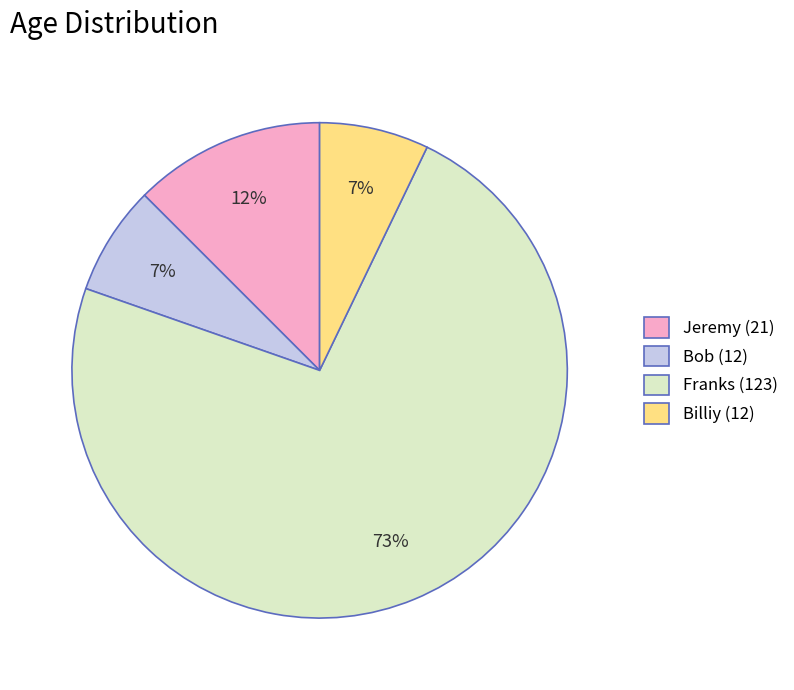

What percentage is the Bob slice, to the nearest percent?

7%